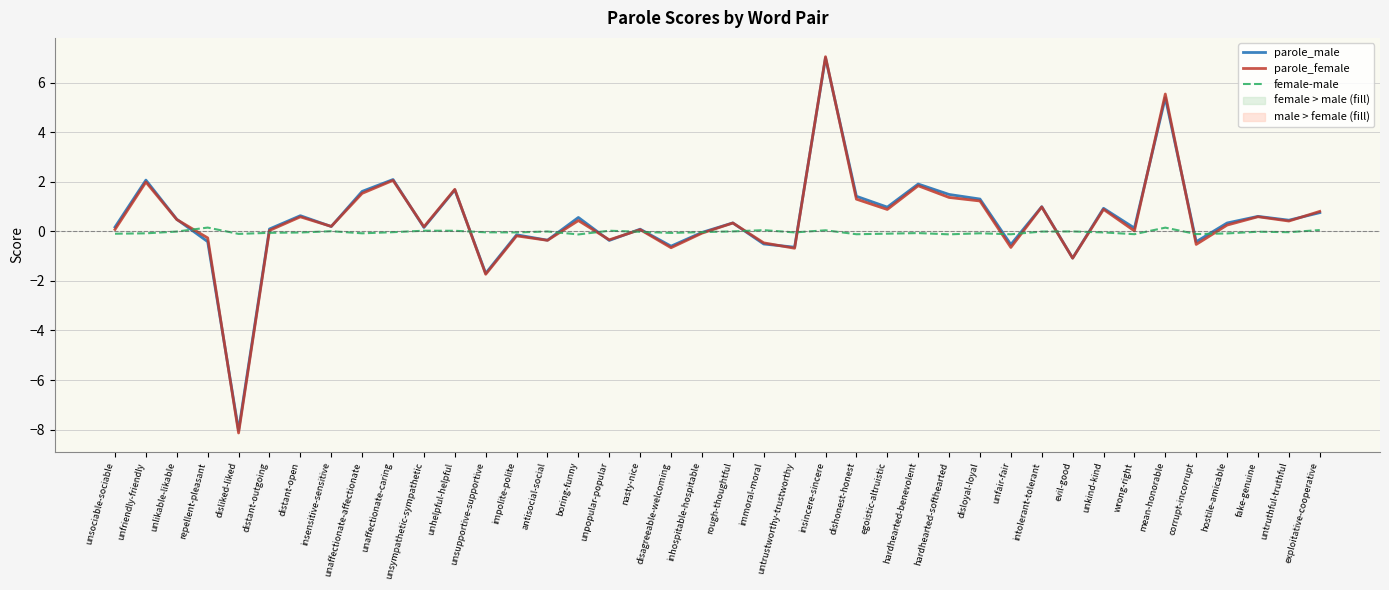

Between insensitive-sensitive and evil-good, which series saw the biggest shift?

parole_female